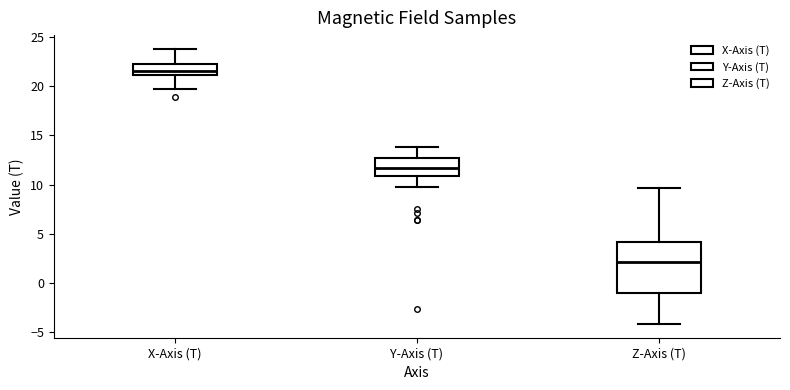

Reading left to right, read every box against the y-axis: the position of its median line, the range the box covers, and the ends of its whiskers. The values are not printed on the chart, so give them approximately, as read against the axis.

X-Axis (T): median 21.5, box 21.0 to 22.5, whiskers 19.5 to 24.0
Y-Axis (T): median 11.5, box 11.0 to 12.5, whiskers 10.0 to 14.0
Z-Axis (T): median 2.0, box -1.0 to 4.0, whiskers -4.0 to 9.5